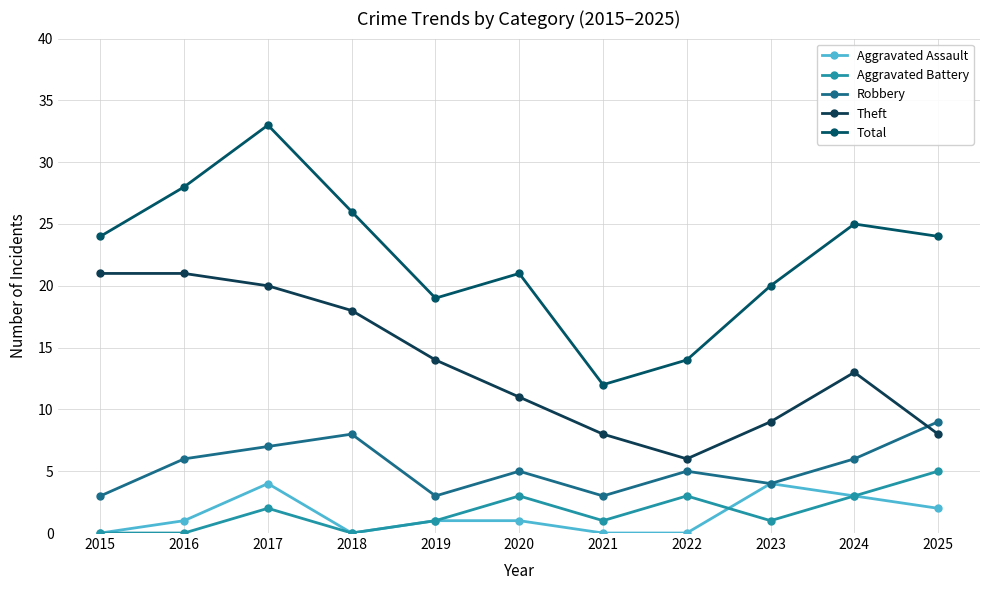

What is the maximum value shown in the chart?

33